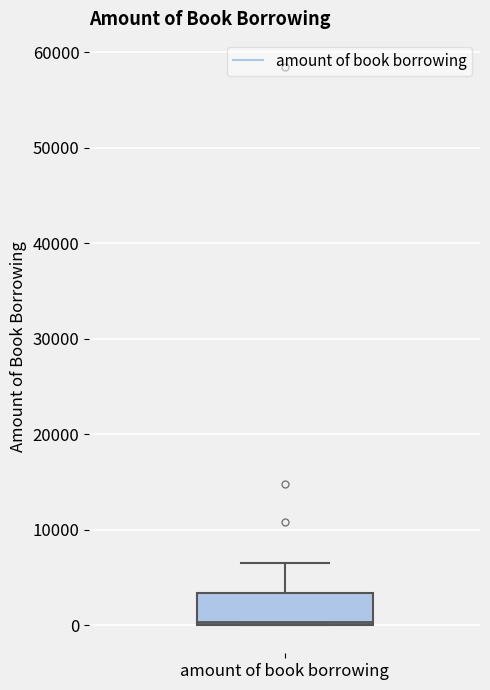

Transcribe this box plot: give where the median line is, the range the box spans, and where the two whiskers end, as read against the y-axis. The values are not printed on the chart, so give them approximately, as read against the axis.

median 0 (just above the box's lower edge), box 0 to 3000, whiskers 0 to 7000